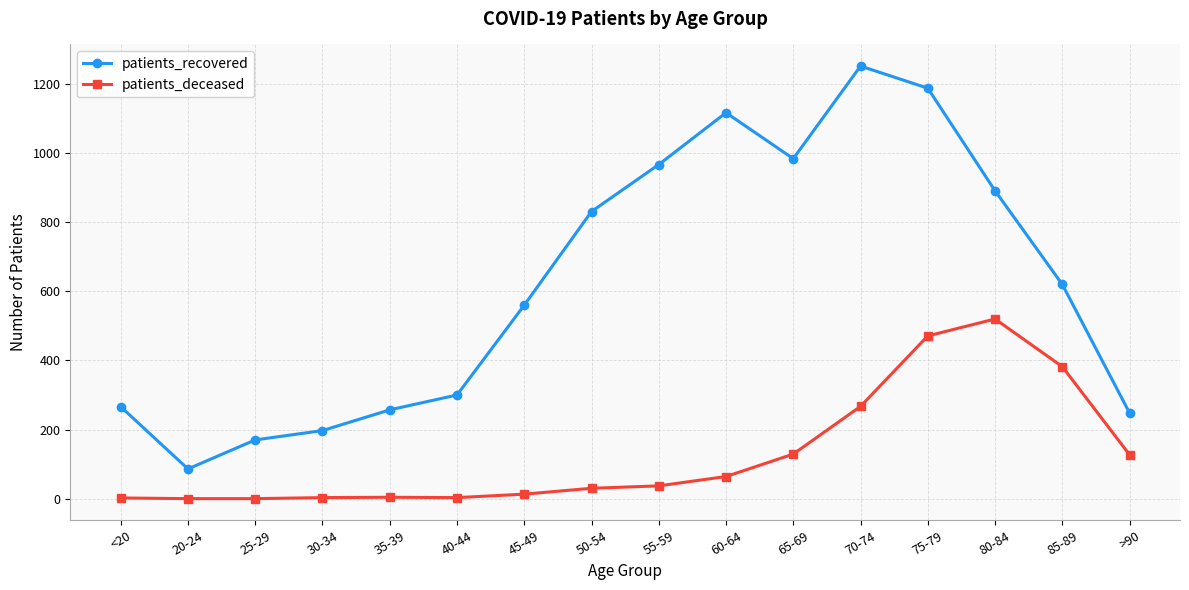

How many lines are shown in the chart?

2